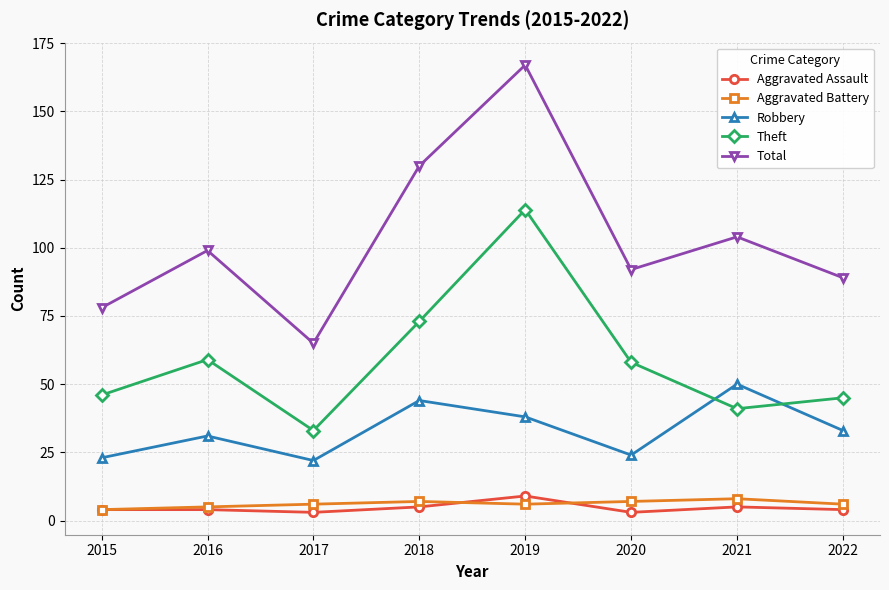

What is the smallest value displayed?

3